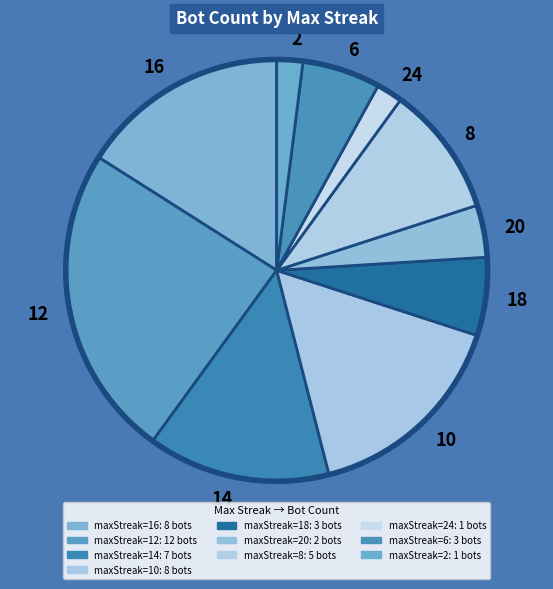

How many segments does this pie chart have?

10